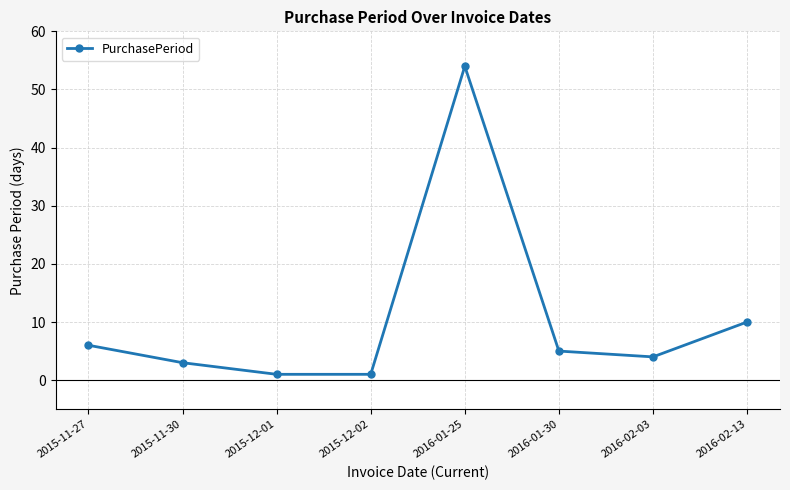

Which has a higher value, 2016-01-30 or 2016-01-25?

2016-01-25